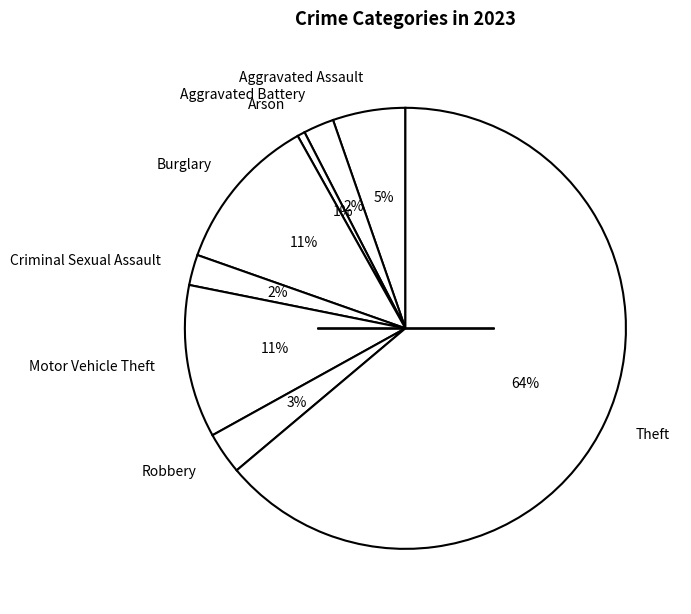

What is the ratio of the value at Criminal Sexual Assault to the value at Burglary?

0.2